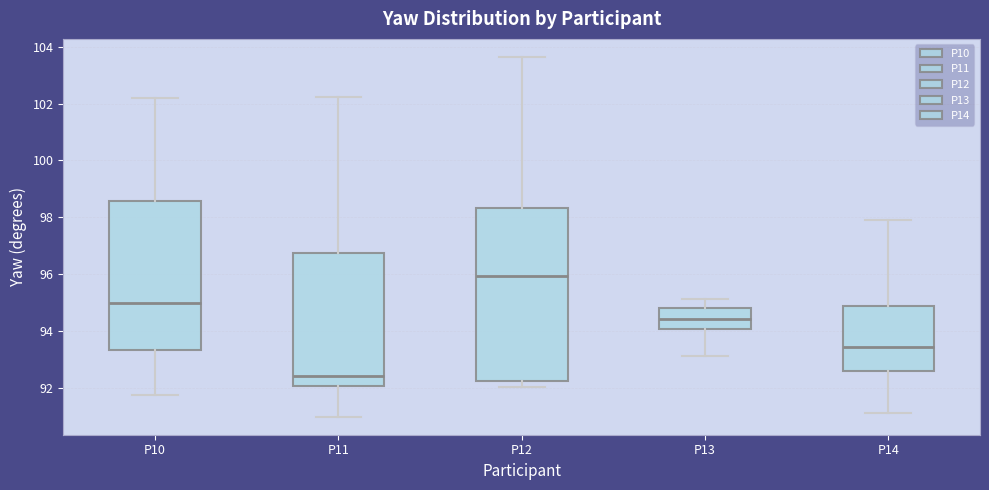

Which box's median line is the lowest?

P11